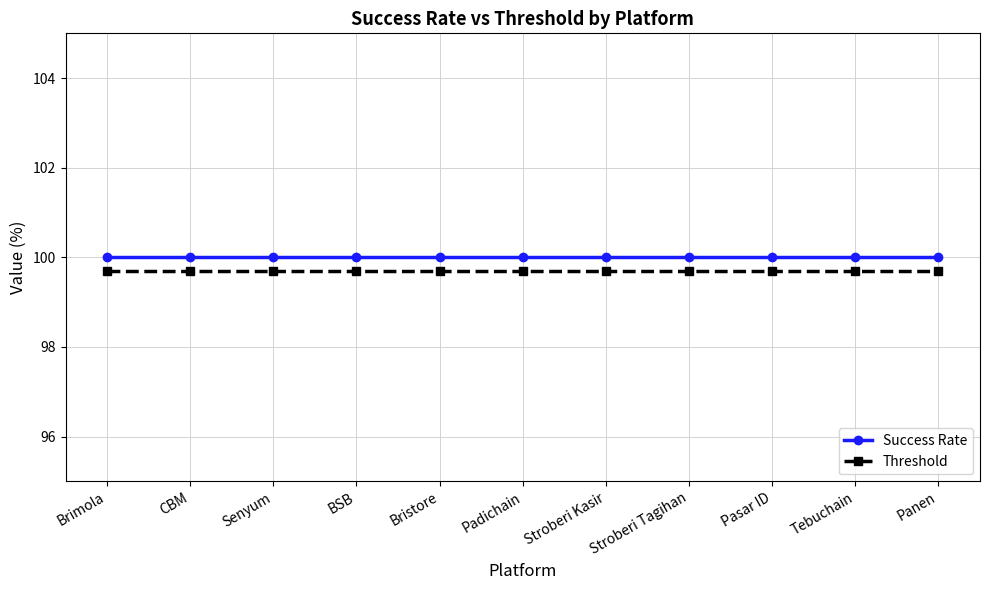

Rank the series at Stroberi Kasir from highest to lowest value.

Success Rate, Threshold